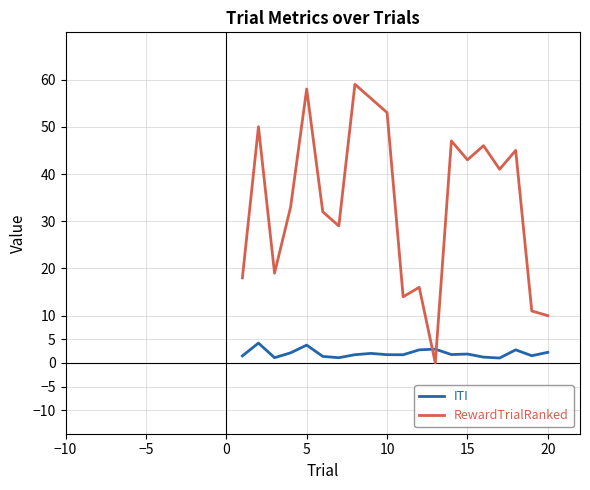

True or false: RewardTrialRanked and ITI intersect in this chart.

True